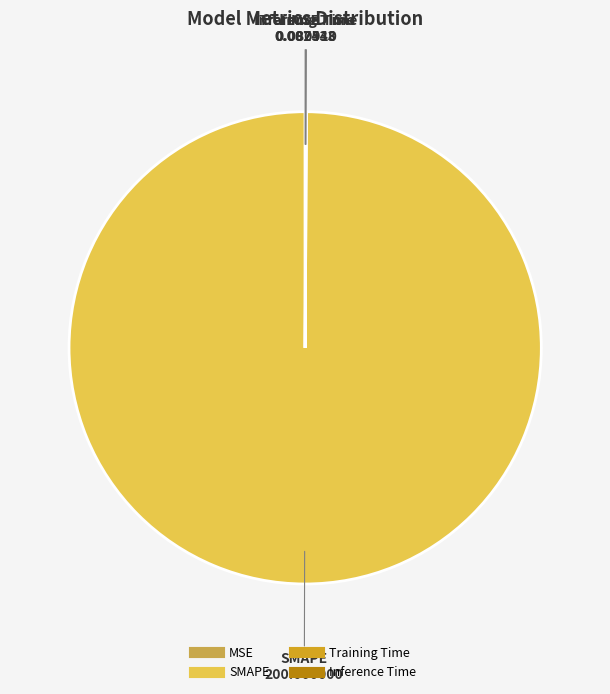

Which category has the biggest portion of the pie?

SMAPE